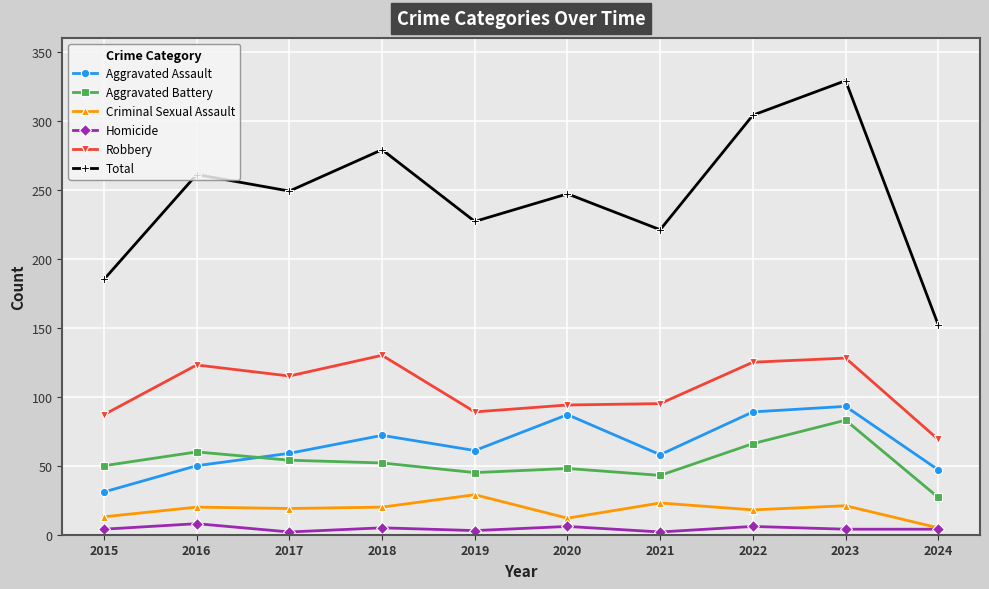

What is the value of the Robbery point at the 2nd from the left?

123